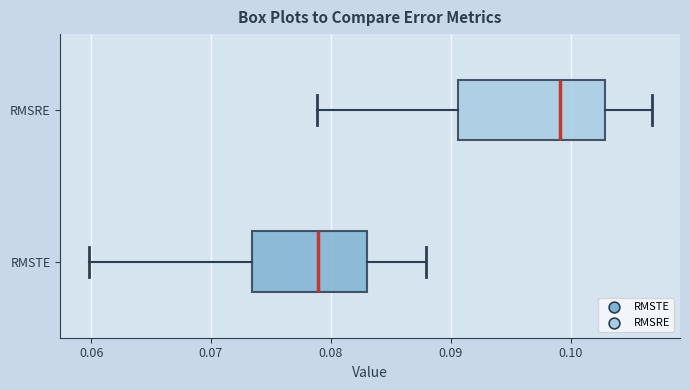

Where does the left whisker of the box for RMSRE end on the x-axis? The values are not printed on the chart, so give them approximately, as read against the axis.

0.079